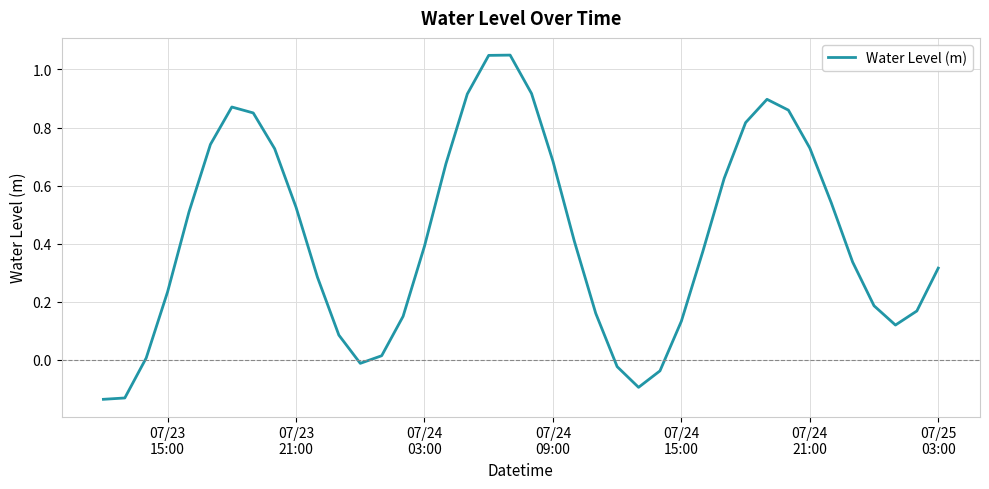

What is the average value?

0.4